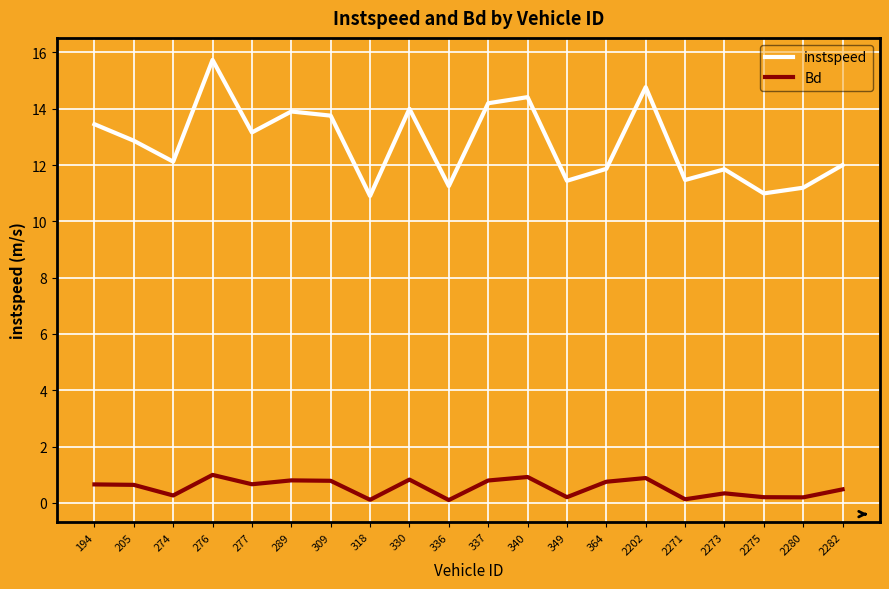

Which series has the widest spread of values?

instspeed